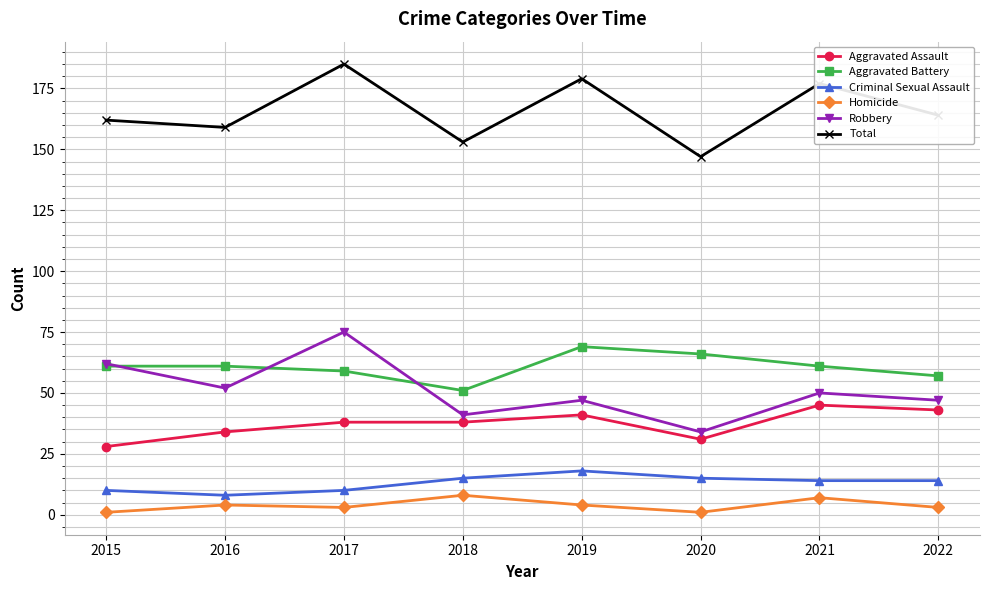

What is the value of the Aggravated Battery point at the 4th from the left?

51